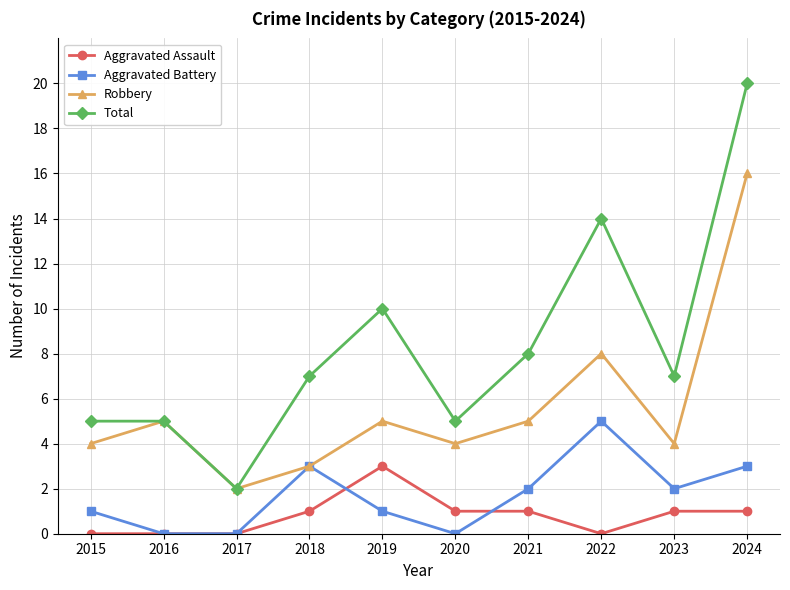

Where is Total nearest to the value 11?

2019